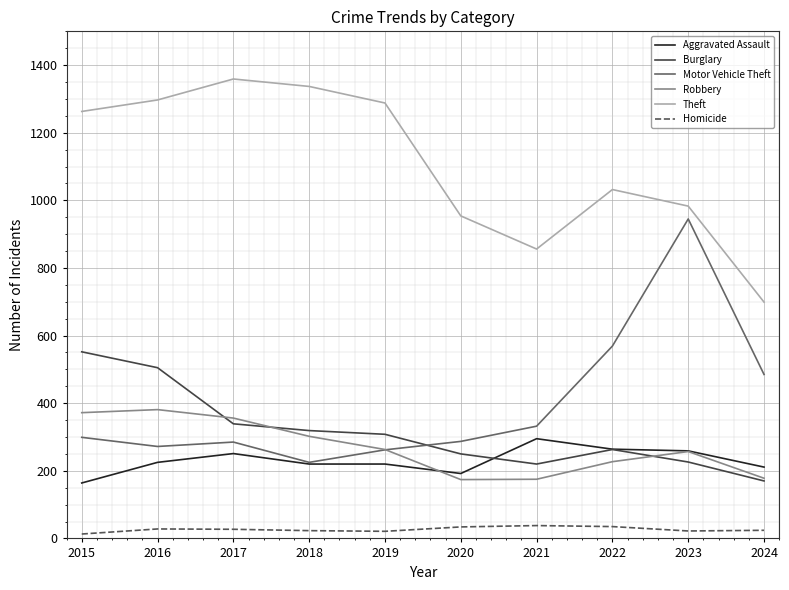

True or false: Robbery has a value of 356 at 2017.

True